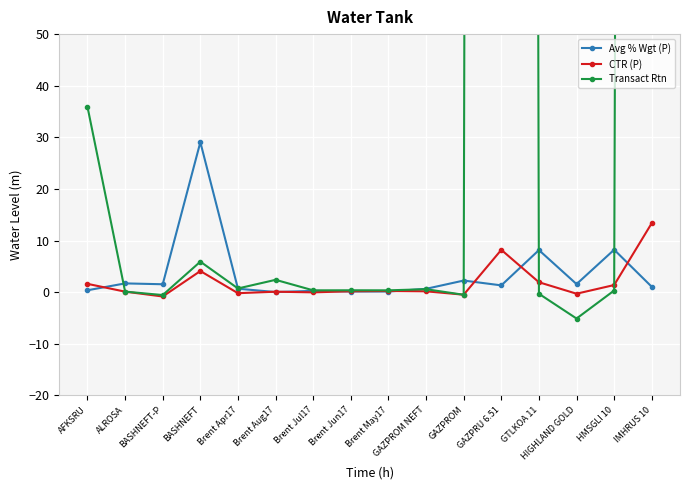

Which series ends up on top after the final intersection of Avg % Wgt (P) and CTR (P)?

CTR (P)